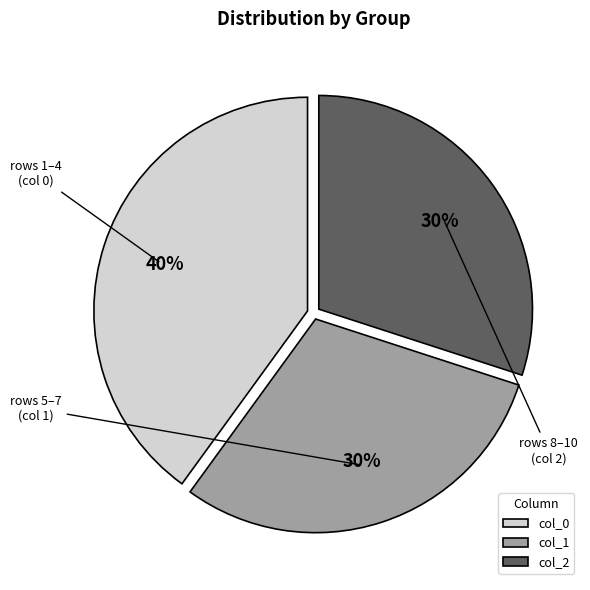

True or false: col_0 accounts for 47% of the total.

False